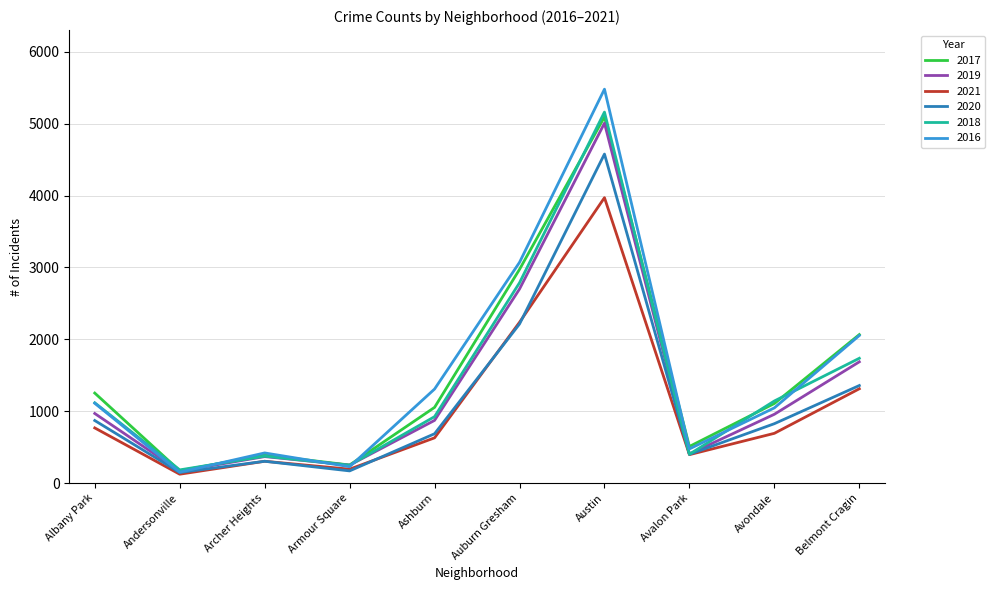

Which category has the highest value in the 2016 series?

Austin